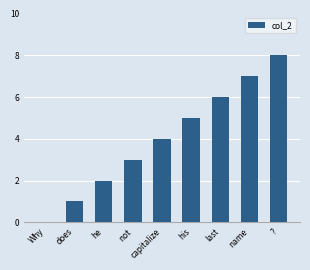

What is the change in value from capitalize to last?

+2